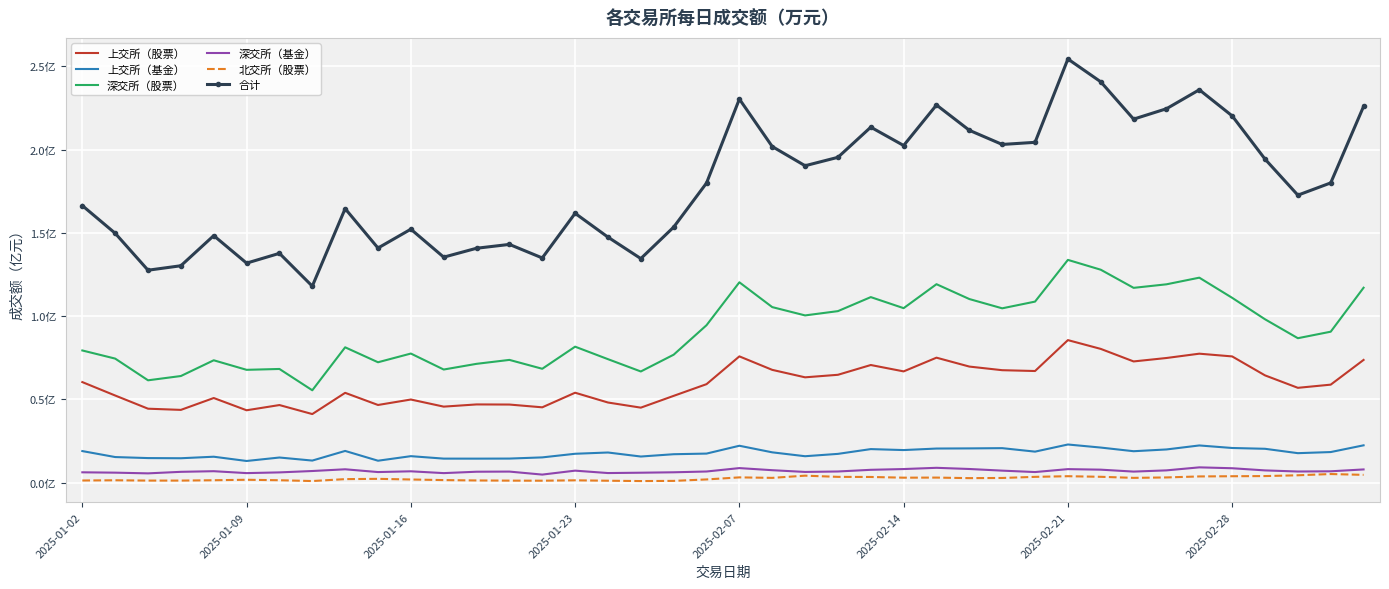

How many lines are shown in the chart?

6